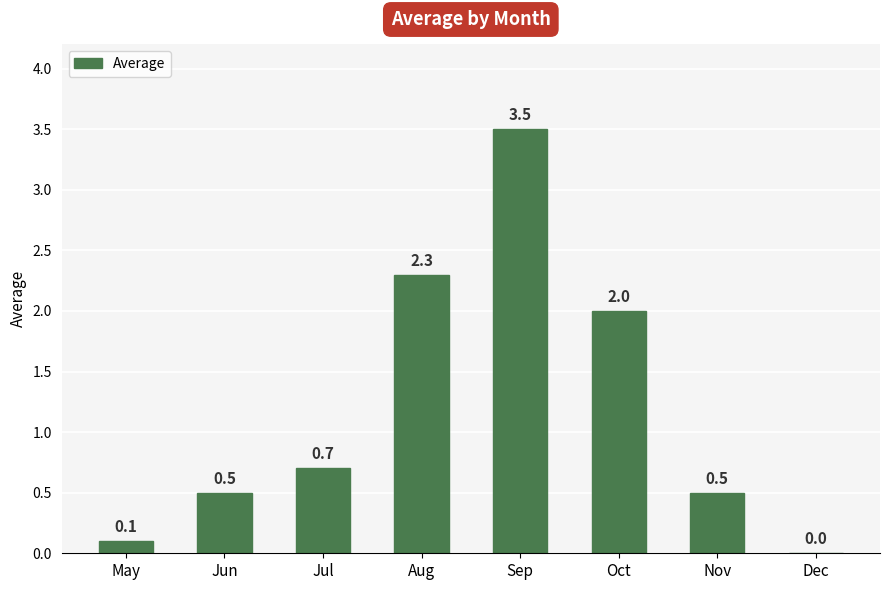

What is the sum of all values?

9.6